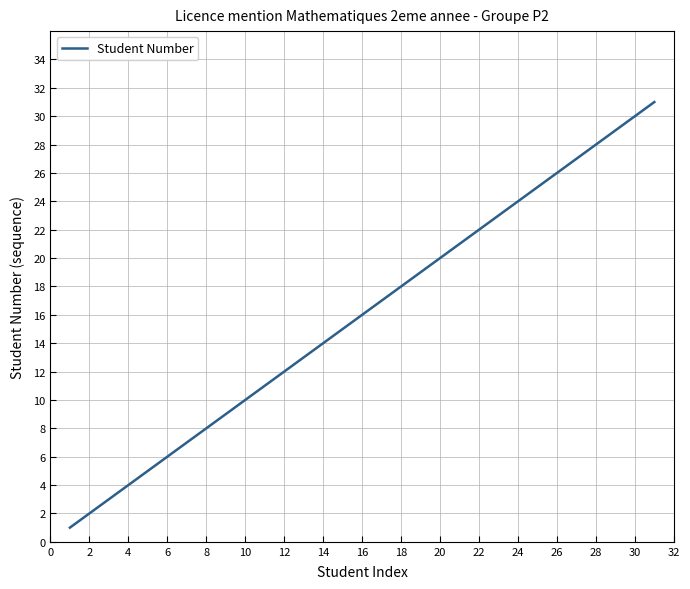

What is the greatest value displayed?

31.0